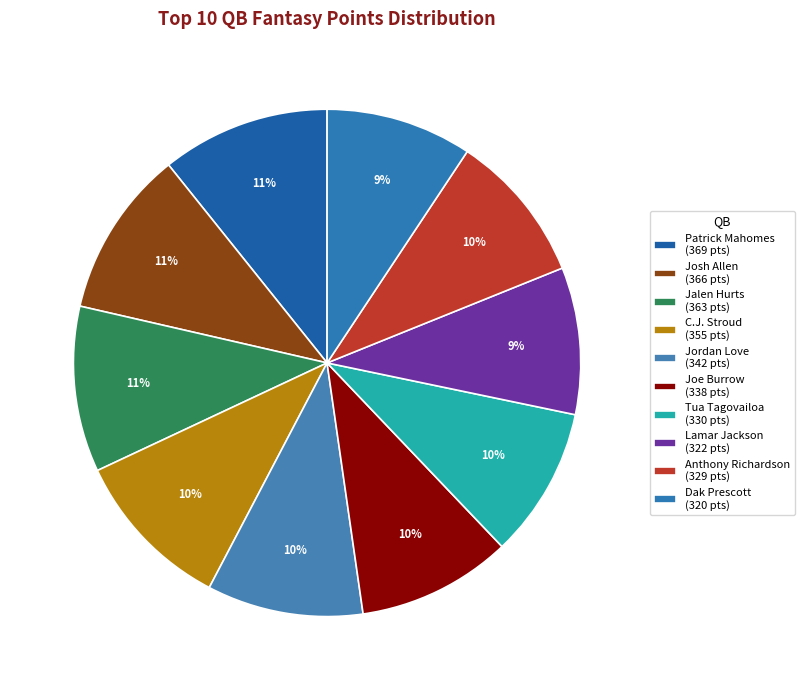

Count the number of slices in the pie.

10